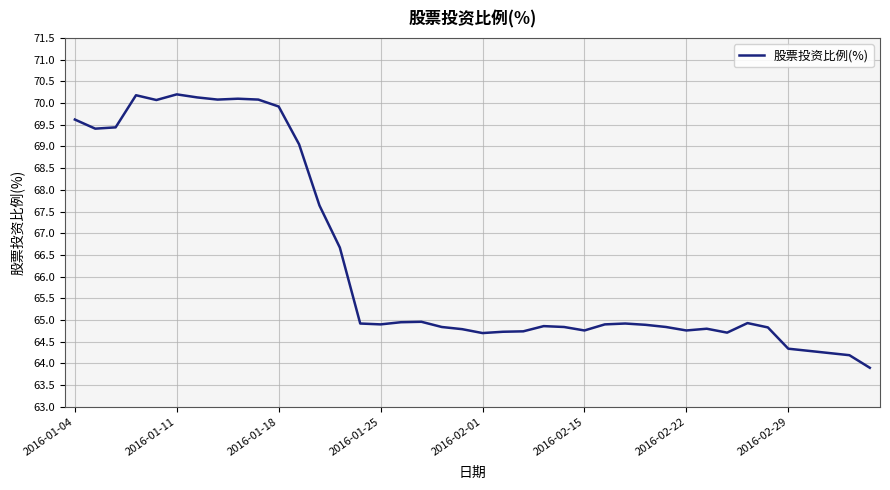

What is the difference between the maximum and minimum values?

6.3